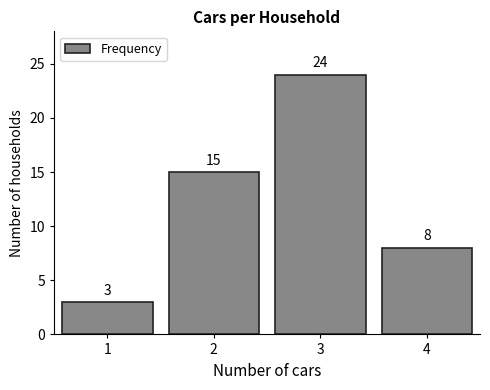

Reading left to right, list all the values displayed in this chart.

1=3	2=15	3=24	4=8